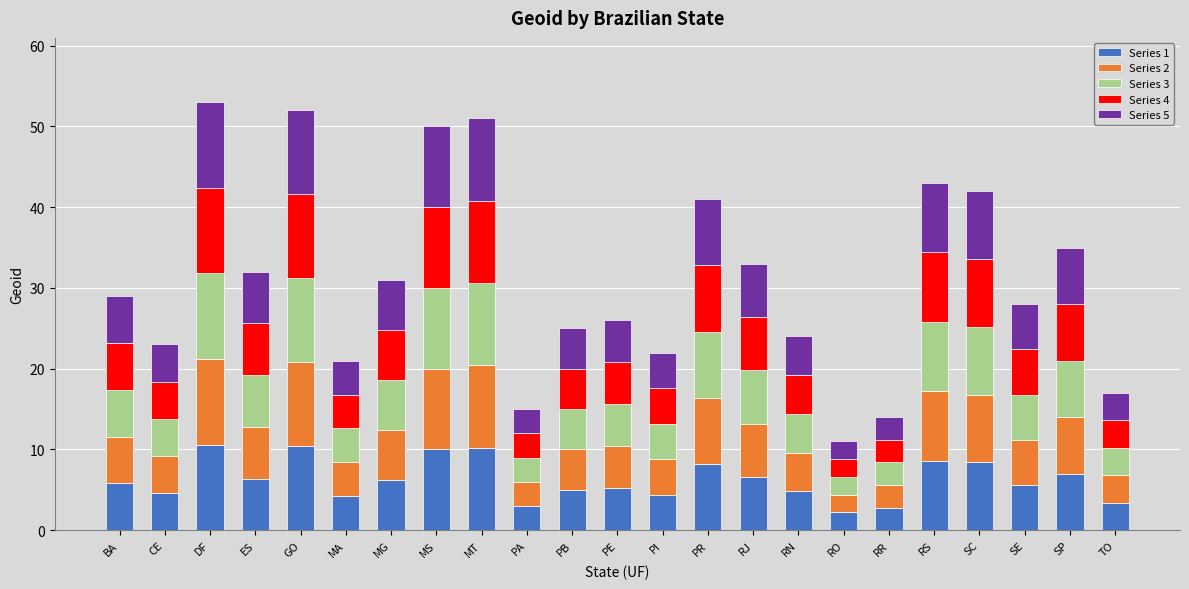

What is the sum of the Series 1 values at SE and GO?

16.0